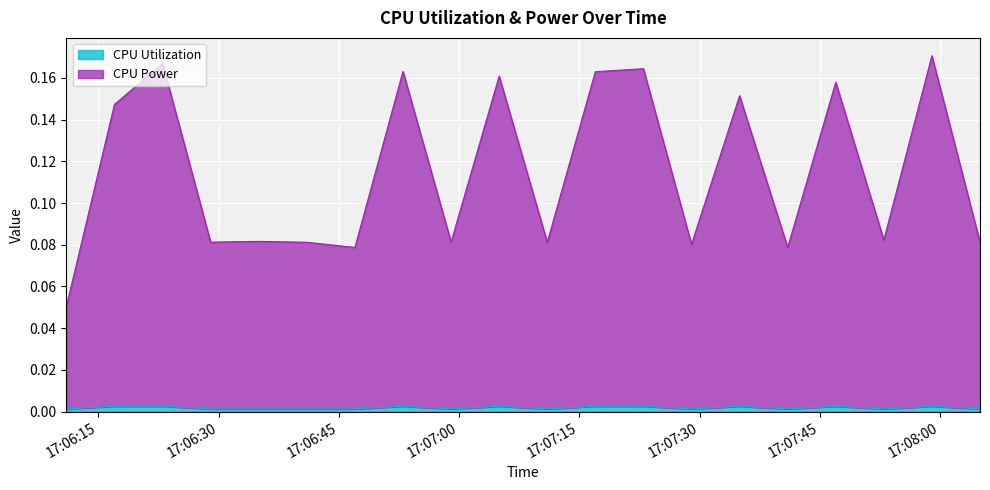

What is the difference between the maximum and minimum values in the CPU Power series?

0.1